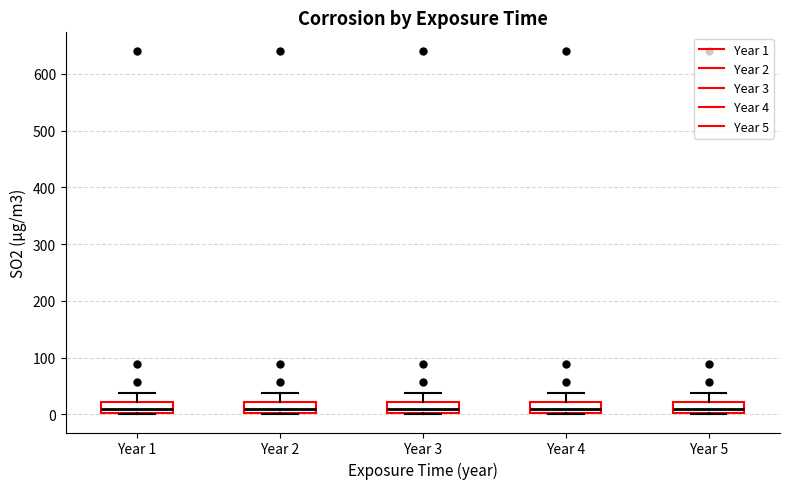

Reading left to right, read every box against the y-axis: the position of its median line, the range the box covers, and the ends of its whiskers. The values are not printed on the chart, so give them approximately, as read against the axis.

Year 1: median 10, box 0 to 20, whiskers 0 to 40
Year 2: median 10, box 0 to 20, whiskers 0 to 40
Year 3: median 10, box 0 to 20, whiskers 0 to 40
Year 4: median 10, box 0 to 20, whiskers 0 to 40
Year 5: median 10, box 0 to 20, whiskers 0 to 40